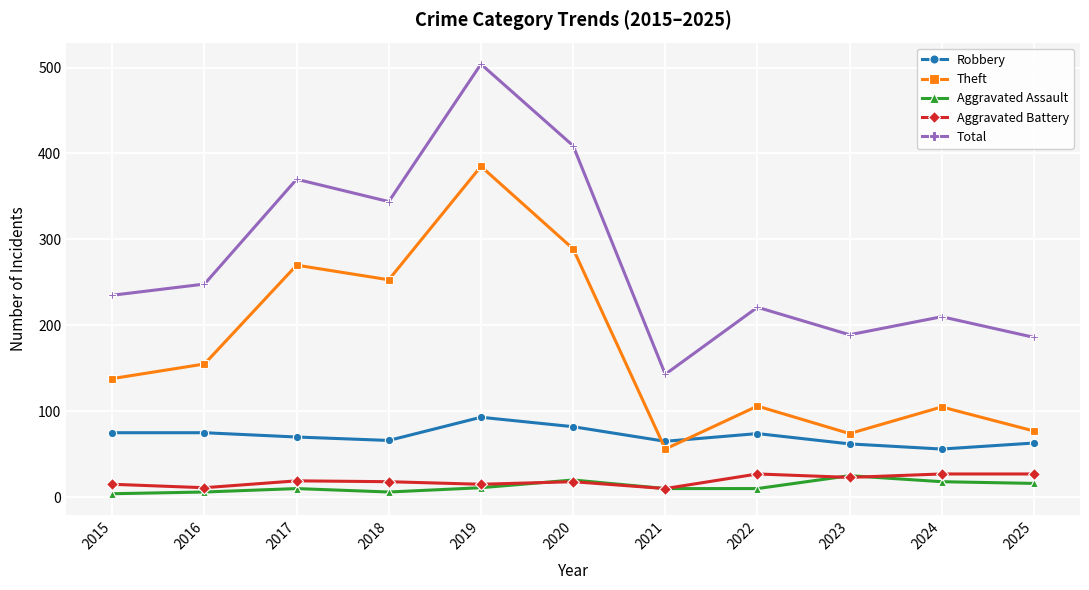

What is the difference between the second highest and minimum values in the Total series?

266